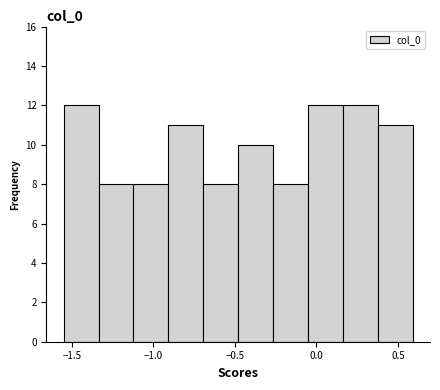

How tall is the bar that spans -0.70 to -0.50 on the x-axis? Neither the bar edges nor the heights are printed on the chart, so give them approximately, as read against the axes.

8